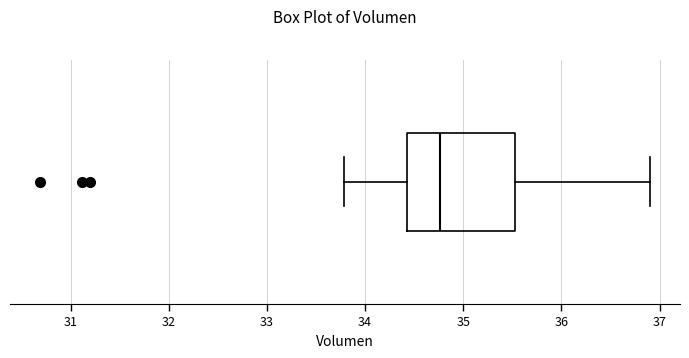

Read this box plot against the x-axis: the position of the median line, the range covered by the box, and the ends of both whiskers. The values are not printed on the chart, so give them approximately, as read against the axis.

median 34.8, box 34.4 to 35.5, whiskers 33.8 to 36.9